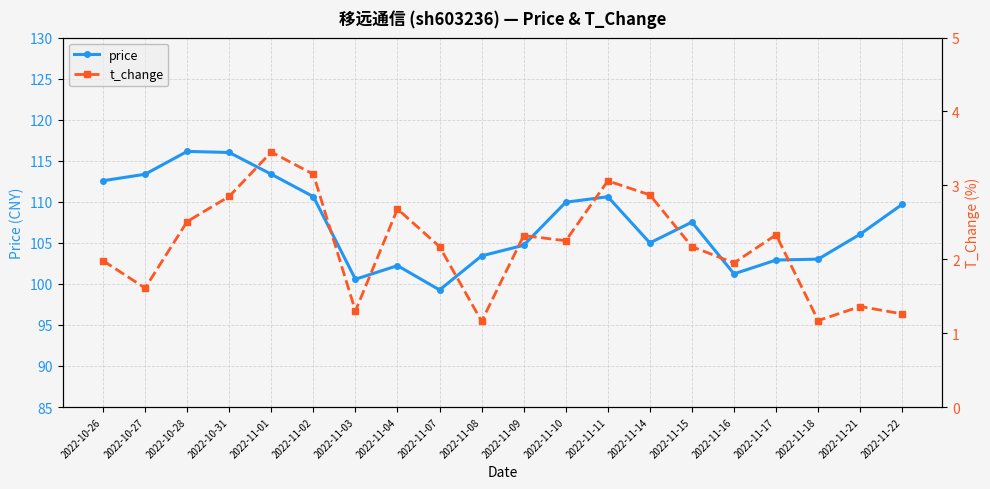

Rank the series by their maximum value, from lowest to highest.

t_change, price